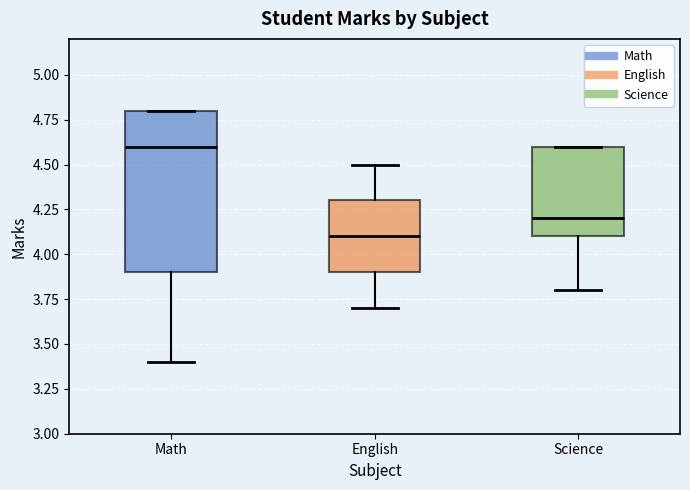

Where does the median line of the box for Science sit on the y-axis? The values are not printed on the chart, so give them approximately, as read against the axis.

4.2